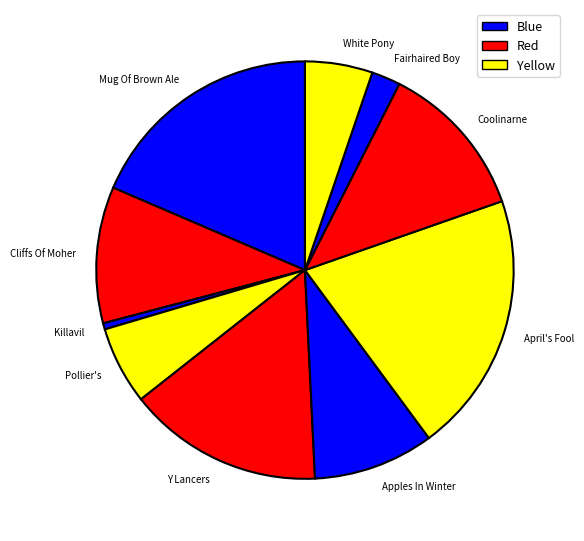

Which slice is the smallest?

Killavil